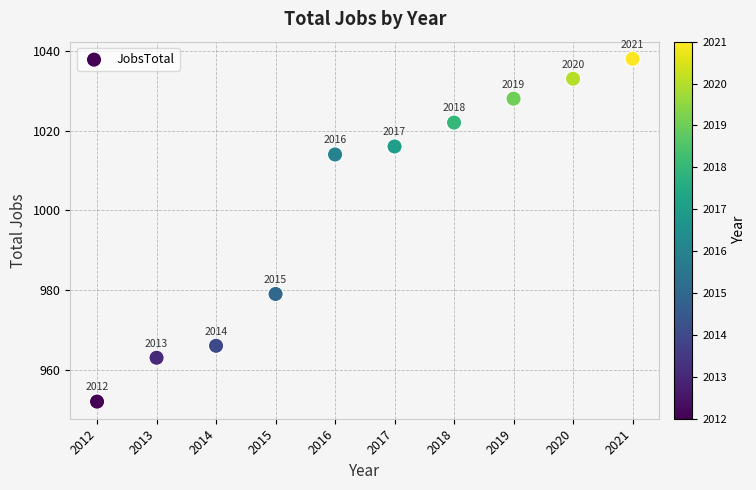

What Y value in the scatter plot is closest to 995?

979